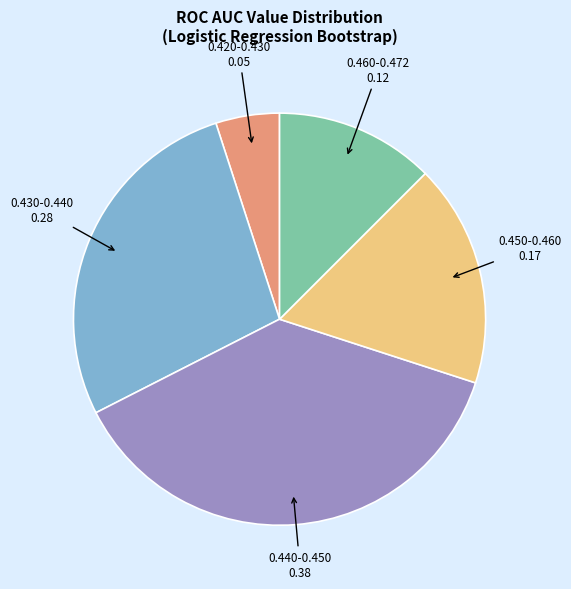

Do 0.450-0.460 and 0.430-0.440 together represent more than half of the pie?

No